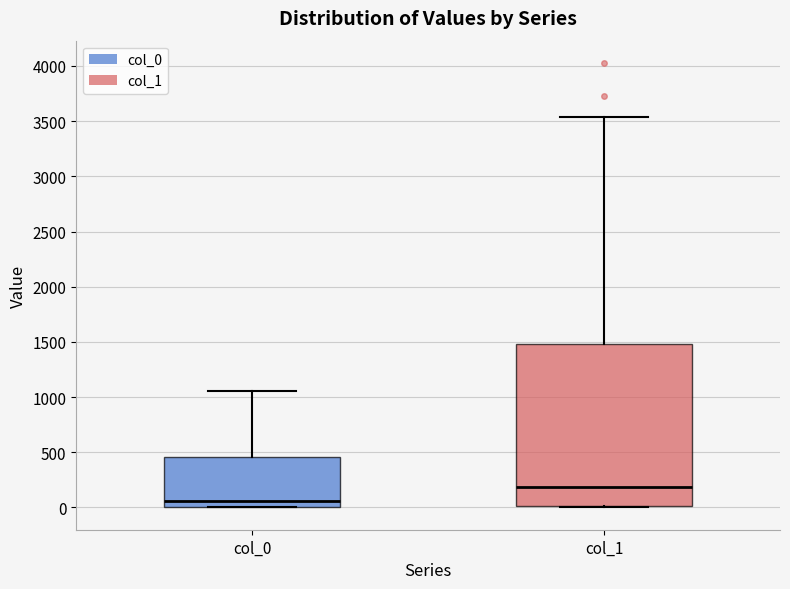

Reading left to right, transcribe this box plot: for each box, give where its median line is, the range the box spans, and where its two whiskers end, as read against the y-axis. The values are not printed on the chart, so give them approximately, as read against the axis.

col_0: median 50, box 0 to 450, whiskers 0 to 1050
col_1: median 200, box 0 to 1500, whiskers 0 to 3550